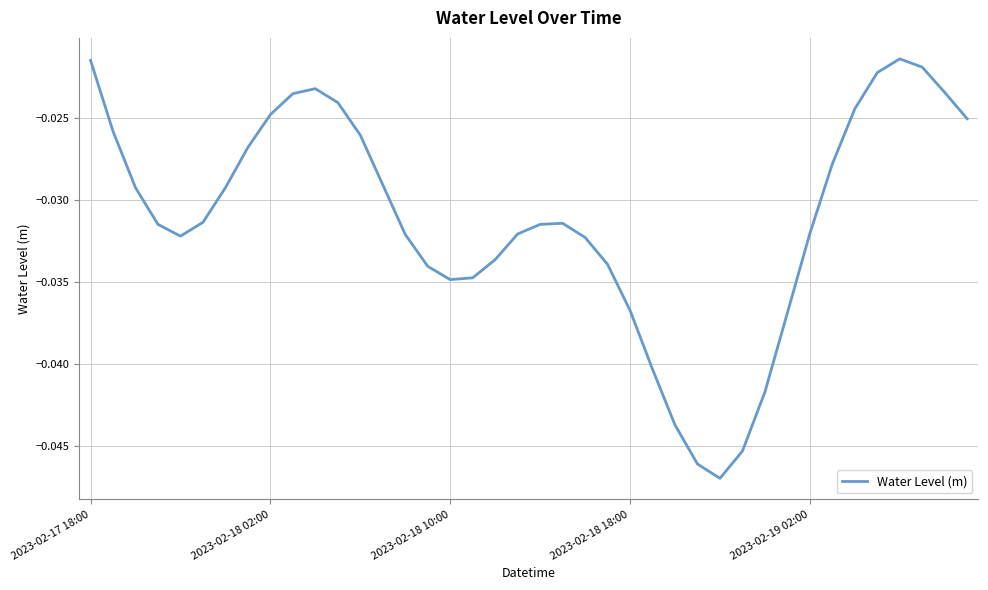

List the labels in order of value, smallest first.

28, 27, 29, 26, 30, 25, 31, 24, 16, 17, 15, 23, 18, 22, 2023-02-19 02:00, 14, 19, 32, 2023-02-18 18:00, 20, 21, 5, 2023-02-18 10:00, 6, 13, 33, 7, 12, 2023-02-18 02:00, 39, 8, 34, 11, 9, 38, 10, 35, 37, 2023-02-17 18:00, 36